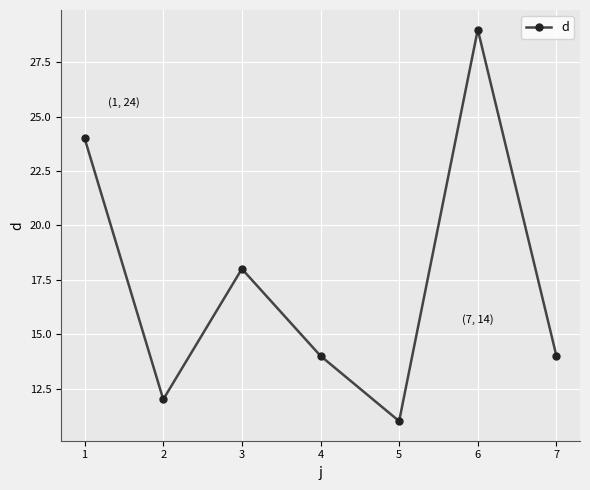

What is the value of the 2nd point from the left?

12